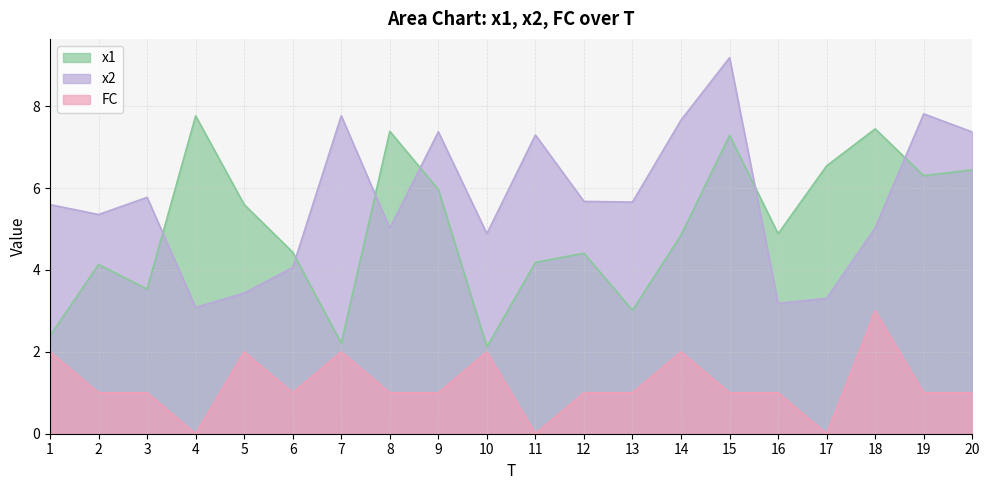

The x1 series shows 6.9 at 16. True or false?

False